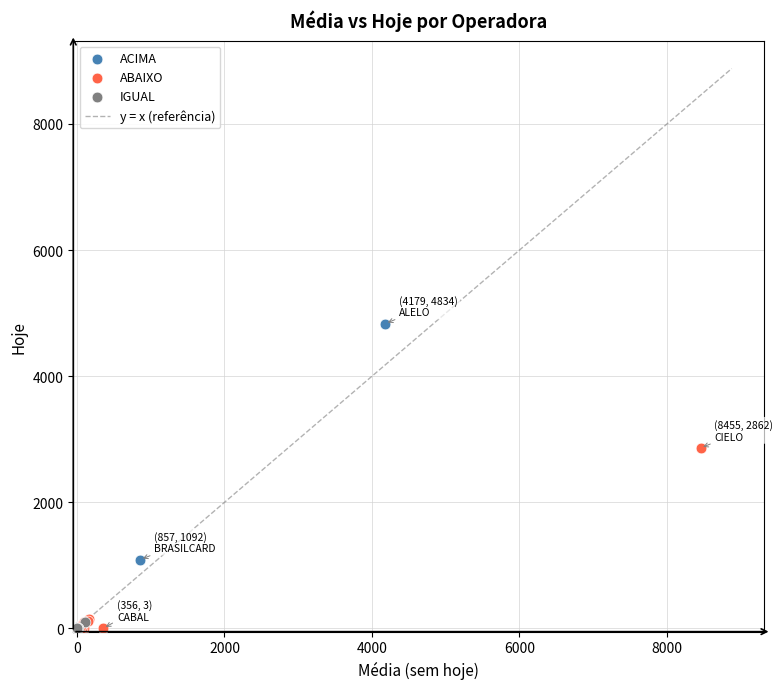

Which series has the widest spread of Y values?

ACIMA